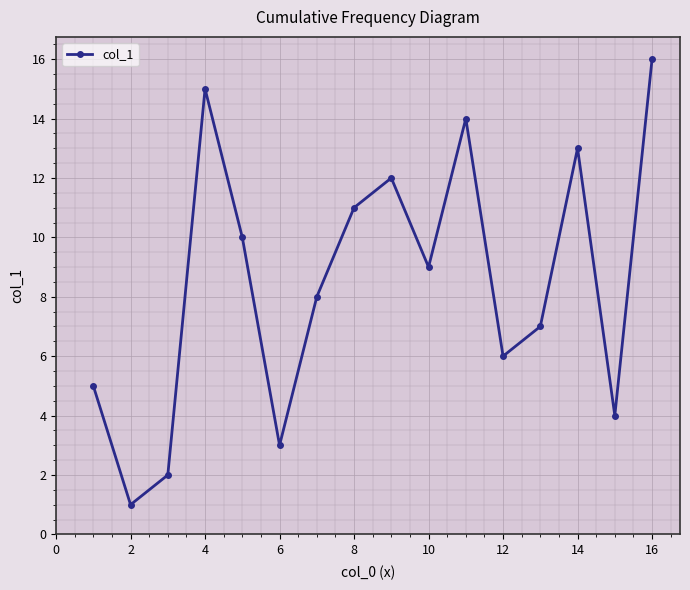

Does the chart display data point markers on the line(s)?

Yes